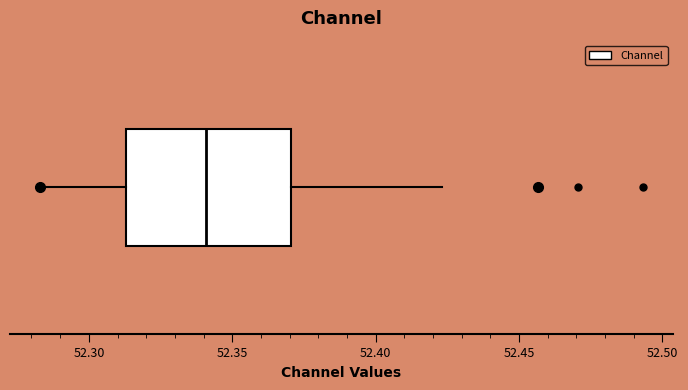

Read this box plot against the x-axis: the position of the median line, the range covered by the box, and the ends of both whiskers. The values are not printed on the chart, so give them approximately, as read against the axis.

median 52.340, box 52.315 to 52.370, whiskers 52.285 to 52.425